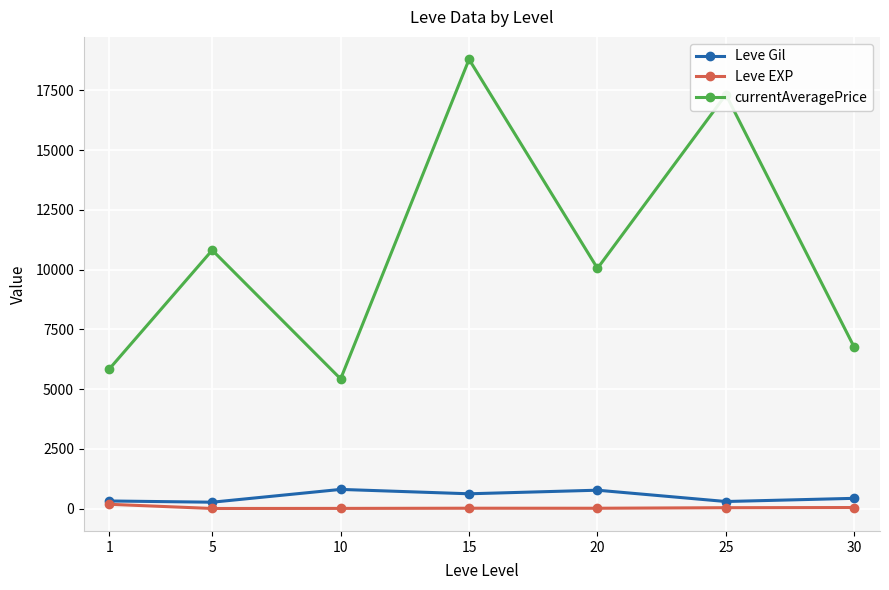

True or false: Leve Gil has more than 2 points higher than both neighbors.

False